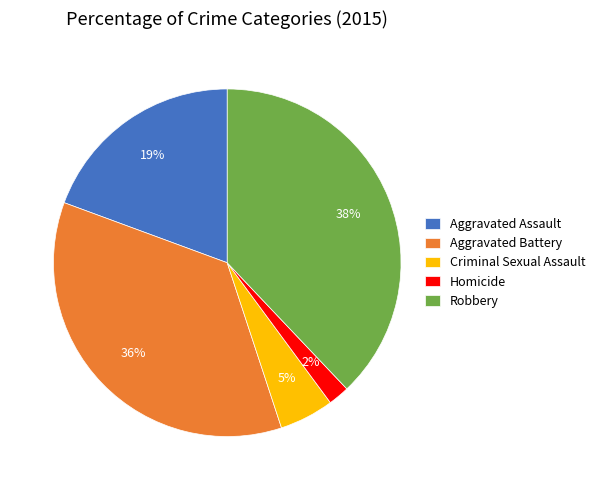

What percentage is the Aggravated Assault slice, to the nearest percent?

19%